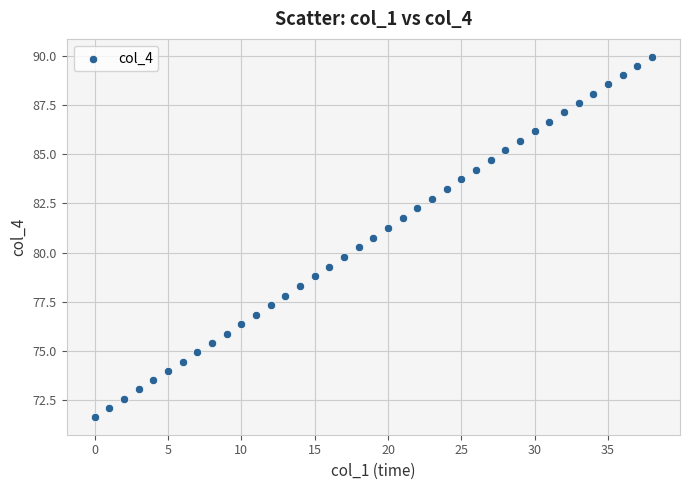

What is the range of Y values (max minus min)?

18.3